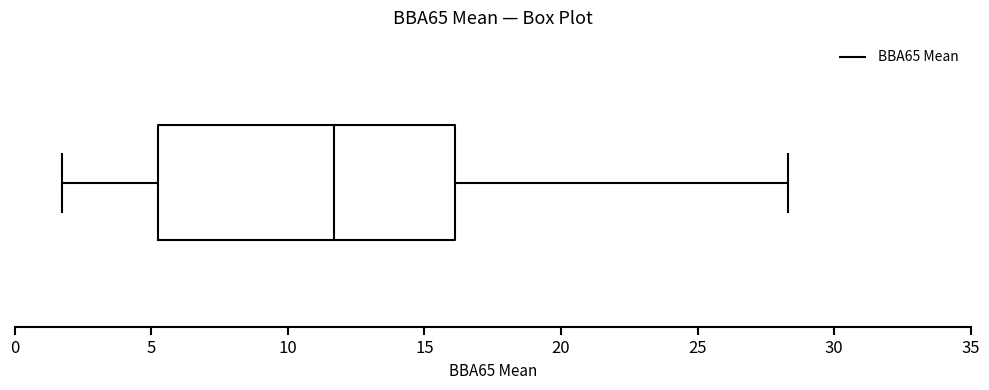

Read this box plot against the x-axis: the position of the median line, the range covered by the box, and the ends of both whiskers. The values are not printed on the chart, so give them approximately, as read against the axis.

median 11.5, box 5.0 to 16.0, whiskers 1.5 to 28.5